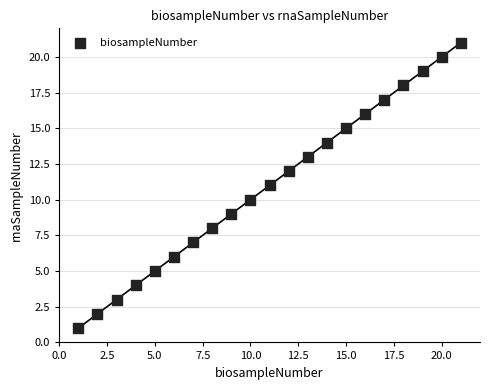

What is the range of Y values (max minus min)?

20